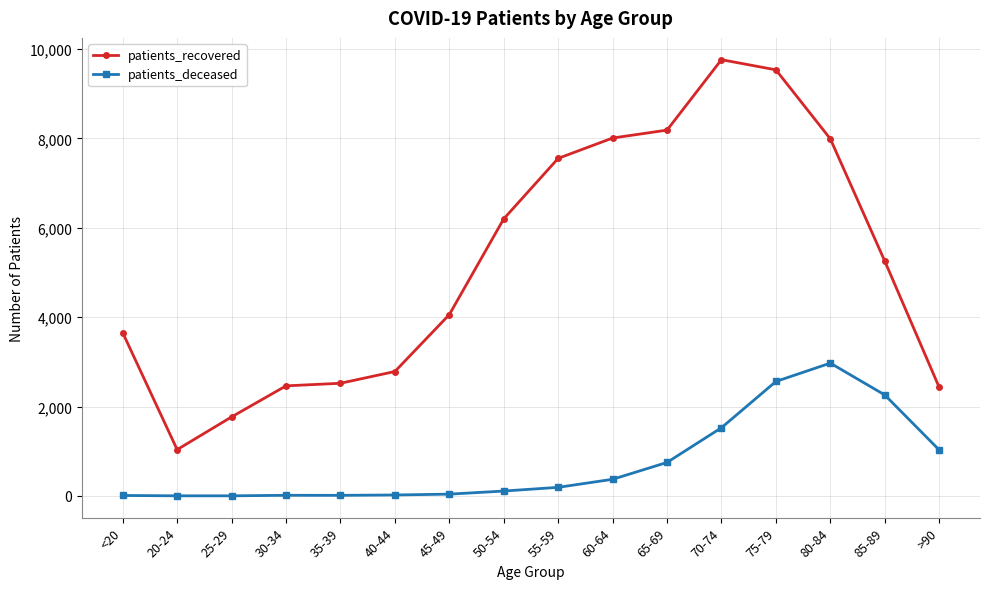

What is the total value across all series at 70-74?

11290